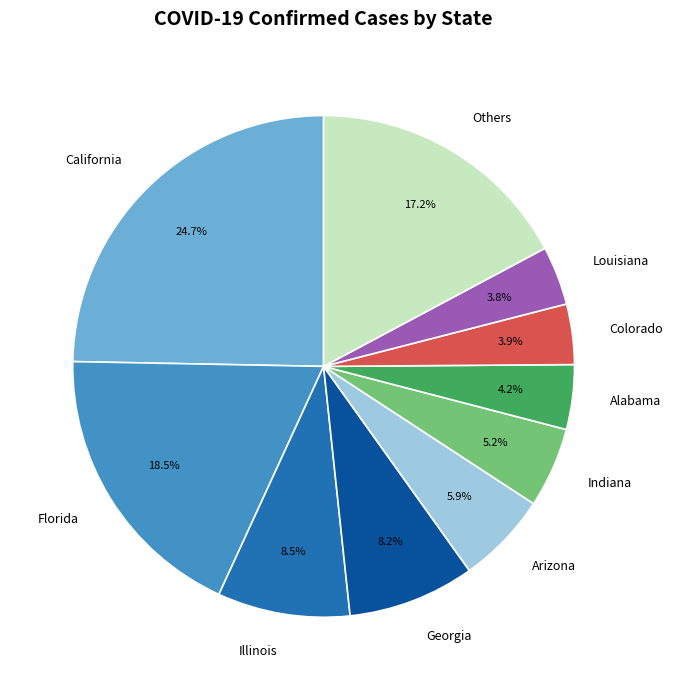

Does Arizona account for over 50% of the chart?

No